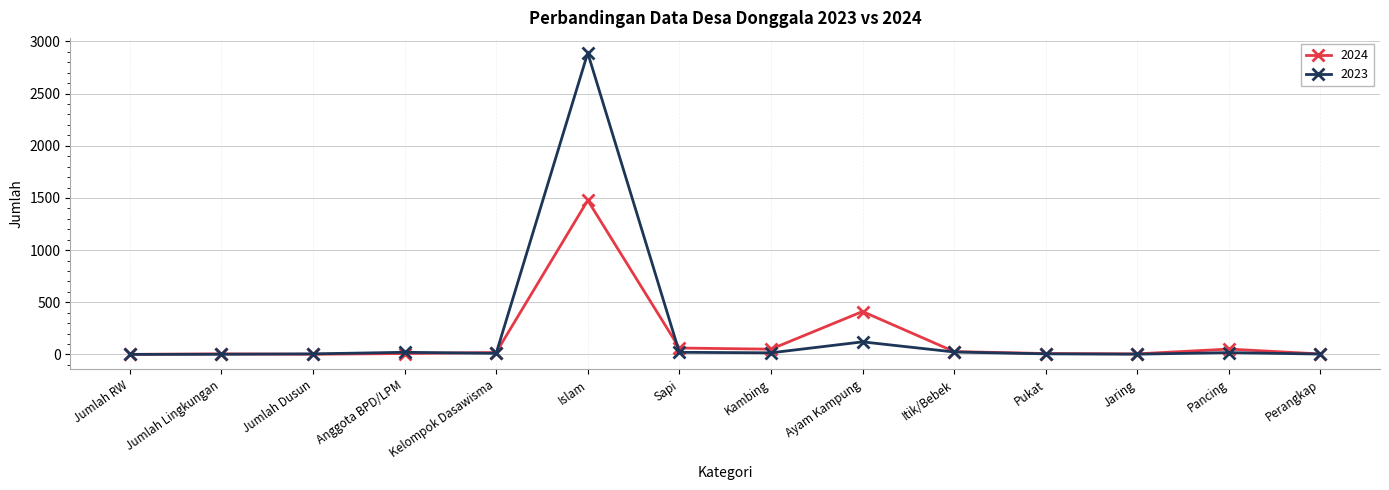

What is the greatest value displayed?

2890